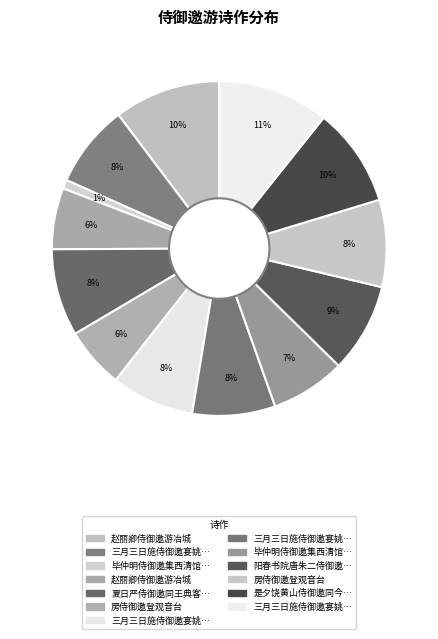

Rank the categories by value from highest to lowest.

三月三日施侍御邀宴姚将军庄宅即旧名东郭草亭遗址, 赵丽卿侍御邀游冶城, 是夕饶黄山侍御邀同今础酌南楼共望雨湖, 阳春书院唐朱二侍御邀集, 夏日严侍御邀同王典客万中丞王太学诸公饮其东郭别业, 房侍御邀登观音台, 三月三日施侍御邀宴姚将军庄宅即旧名东郭草亭遗址 其三, 三月三日施侍御邀宴姚将军庄宅即旧名东郭草亭遗址 其二, 三月三日施侍御邀宴姚将军庄宅即旧名东郭草亭遗址 其一, 毕仲明侍御邀集西清馆听文儿歌, 赵丽卿侍御邀游冶城, 房侍御邀登观音台, 毕仲明侍御邀集西清馆听文儿歌